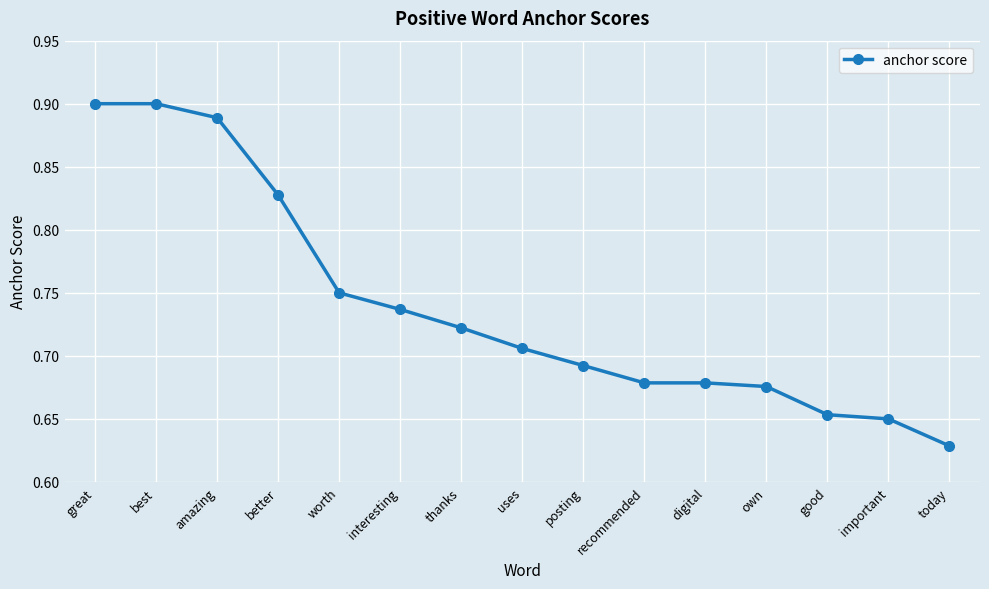

What position from the left is worth?

5